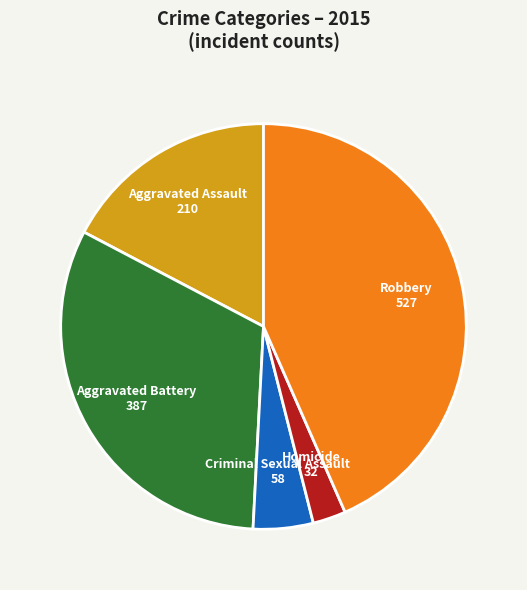

How many segments does this pie chart have?

5